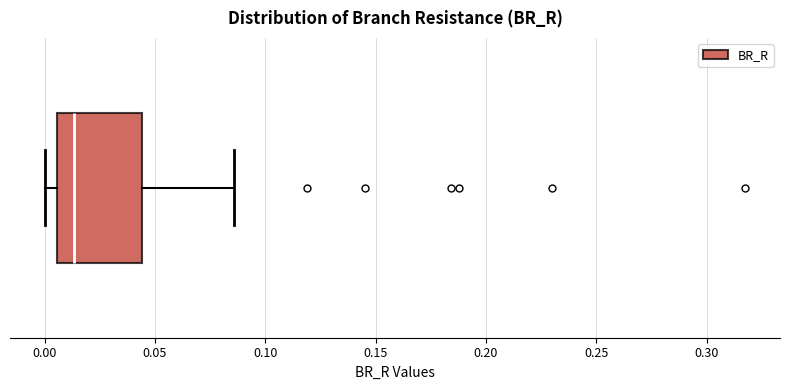

Where is the left edge of the box on the x-axis? The values are not printed on the chart, so give them approximately, as read against the axis.

0.005